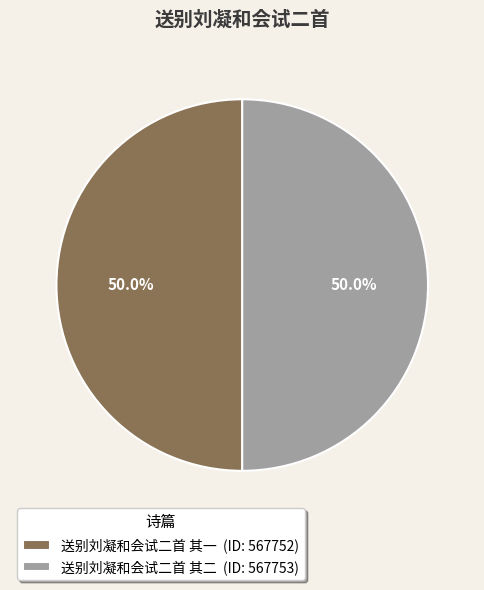

To the nearest percent, what percentage of the pie is 送别刘凝和会试二首 其一?

50%